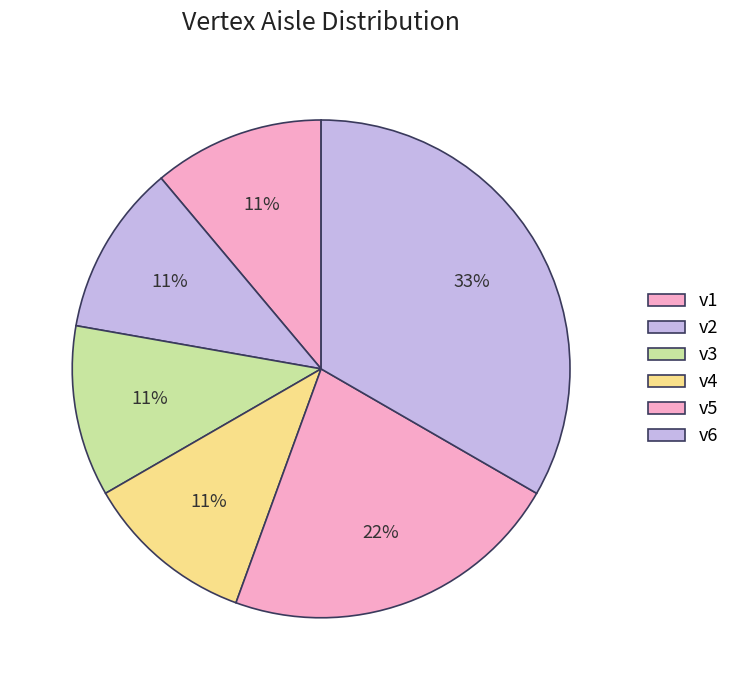

How many slices are in this pie chart?

6